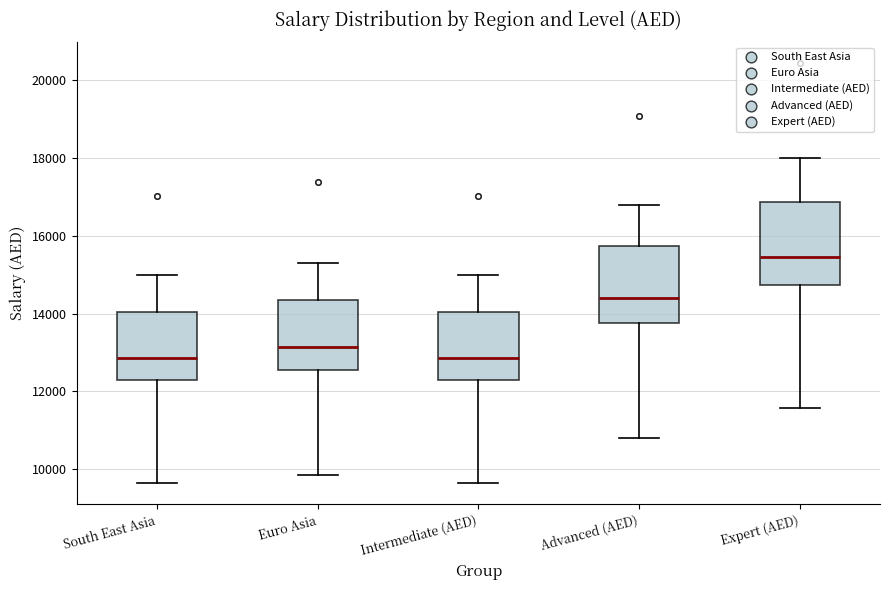

Reading left to right, read every box against the y-axis: the position of its median line, the range the box covers, and the ends of its whiskers. The values are not printed on the chart, so give them approximately, as read against the axis.

South East Asia: median 12800, box 12200 to 14000, whiskers 9600 to 15000
Euro Asia: median 13200, box 12600 to 14400, whiskers 9800 to 15400
Intermediate (AED): median 12800, box 12200 to 14000, whiskers 9600 to 15000
Advanced (AED): median 14400, box 13800 to 15800, whiskers 10800 to 16800
Expert (AED): median 15400, box 14800 to 16800, whiskers 11600 to 18000